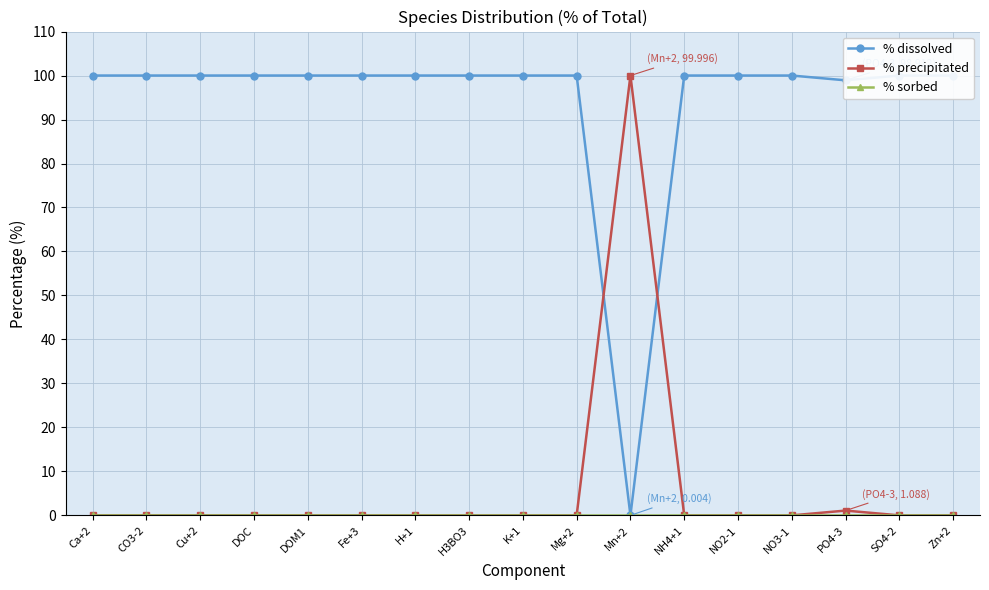

Which label corresponds to the smallest value in the chart?

Ca+2